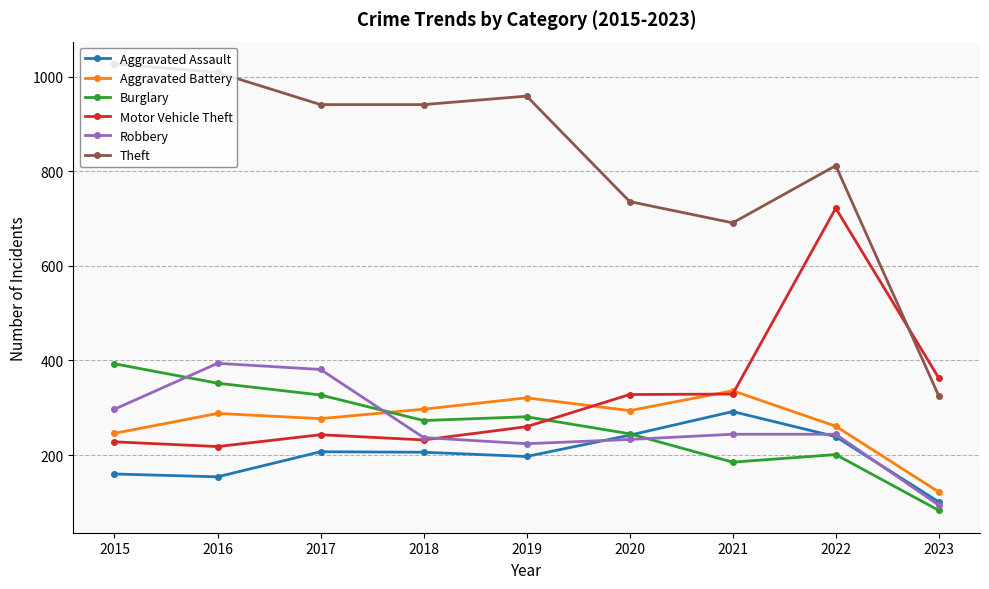

What are all the series names shown in the legend?

Aggravated Assault, Aggravated Battery, Burglary, Motor Vehicle Theft, Robbery, Theft